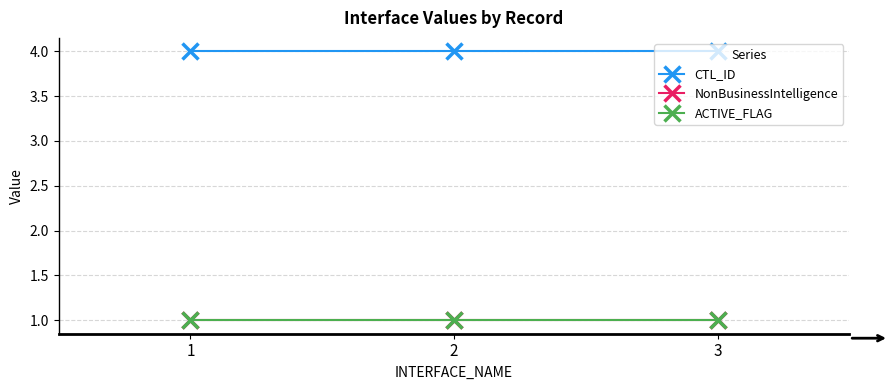

At which category is the sum across all series the highest?

1